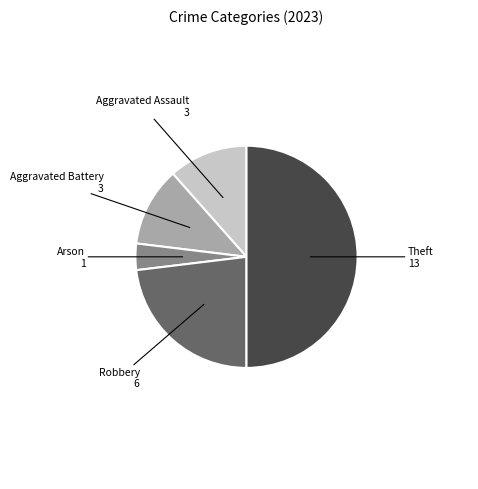

Rank the categories by value from highest to lowest.

Theft, Robbery, Aggravated Assault, Aggravated Battery, Arson